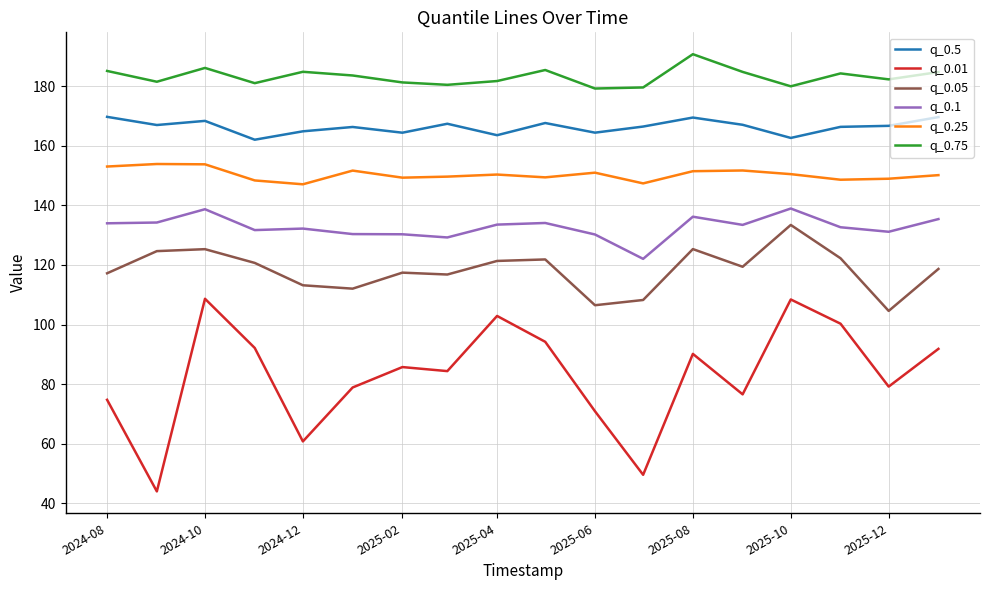

What is the maximum value for q_0.25?

153.9